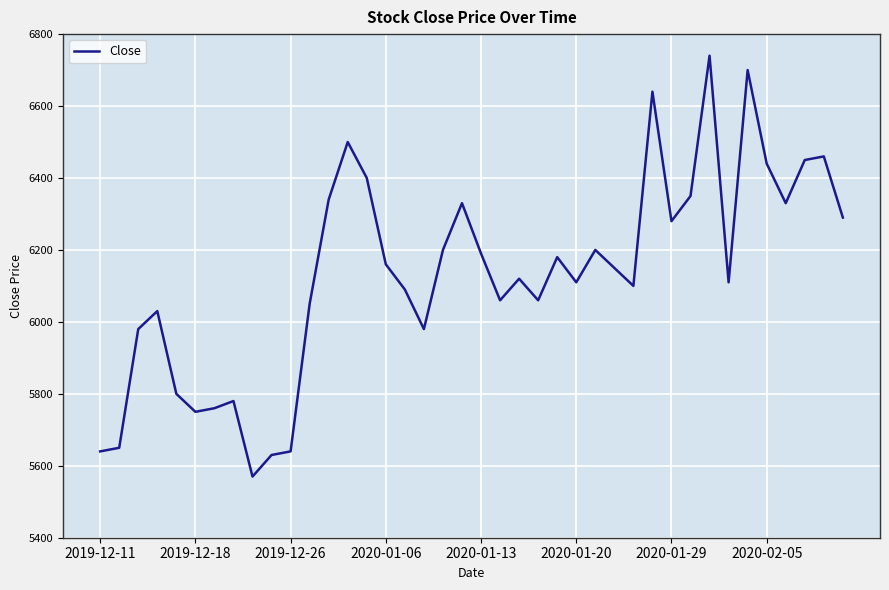

How many lines are shown in the chart?

1